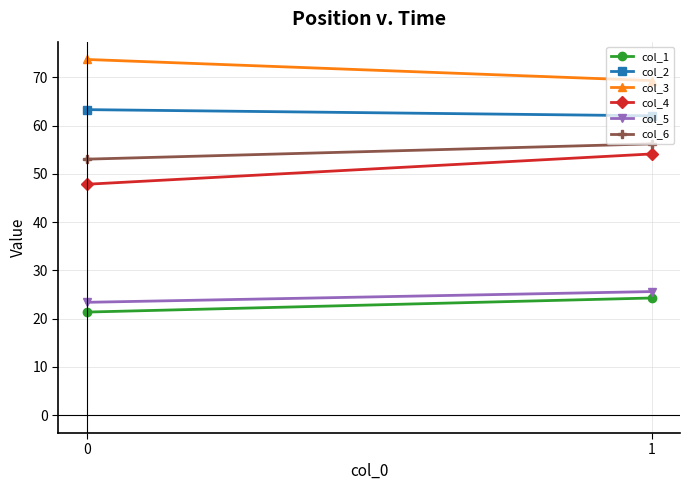

At which label does col_1 first exceed 24?

1